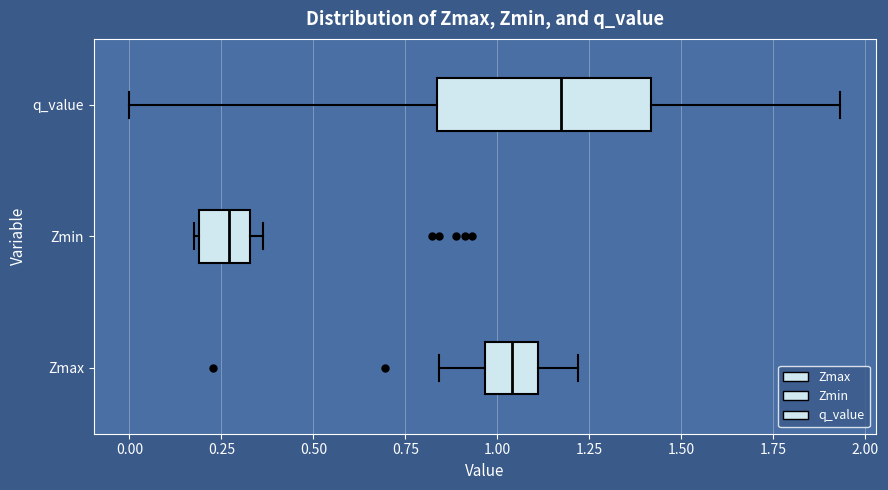

Where is the right edge of the box for q_value on the x-axis? The values are not printed on the chart, so give them approximately, as read against the axis.

1.40